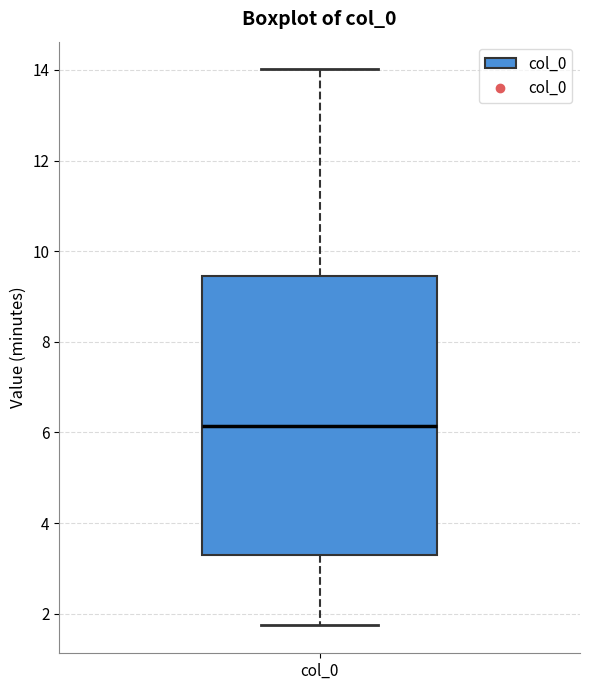

Where does the upper whisker of the box for col_0 end on the y-axis? The values are not printed on the chart, so give them approximately, as read against the axis.

14.0